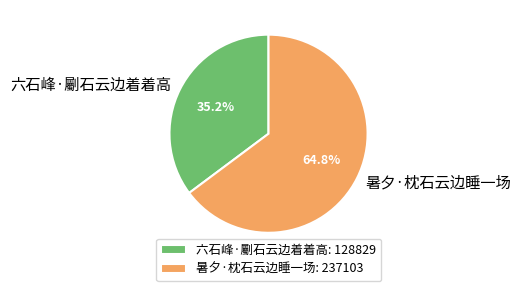

To the nearest percent, what portion does 暑夕·枕石云边睡一场 represent?

65%